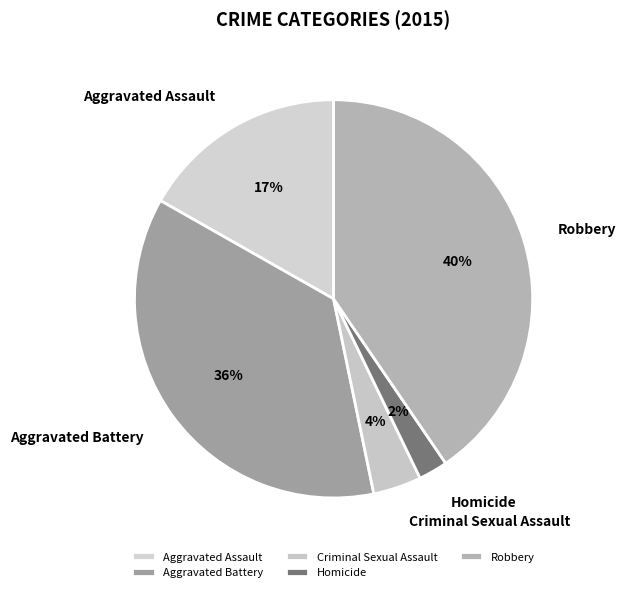

True or false: Homicide accounts for 2% of the total.

True